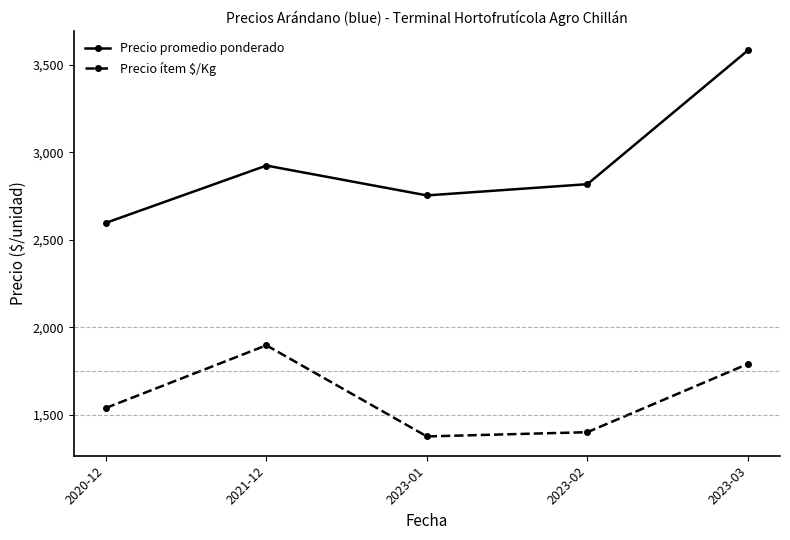

What is the value of the Precio ítem $/Kg point at the 3rd from the left?

1377.3